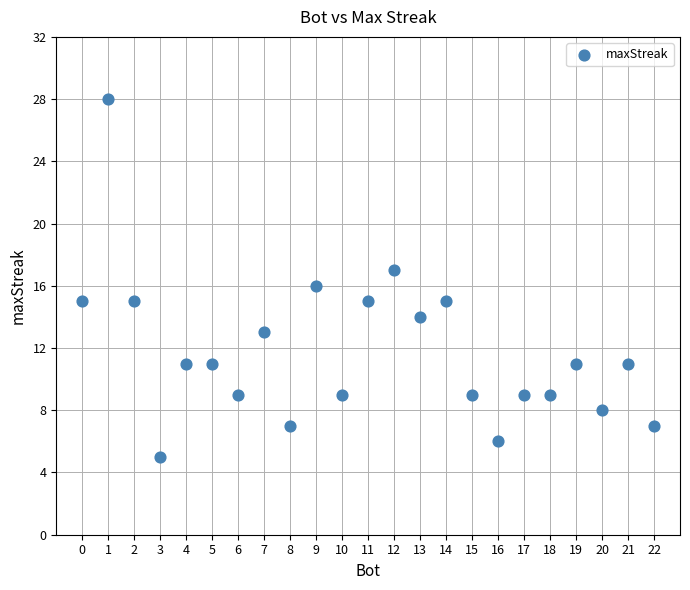

What is the range of Y values (max minus min)?

23